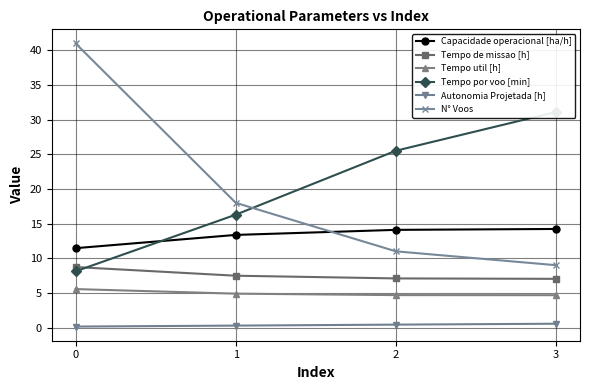

What is the difference between the maximum and second lowest values in the Tempo util [h] series?

0.9